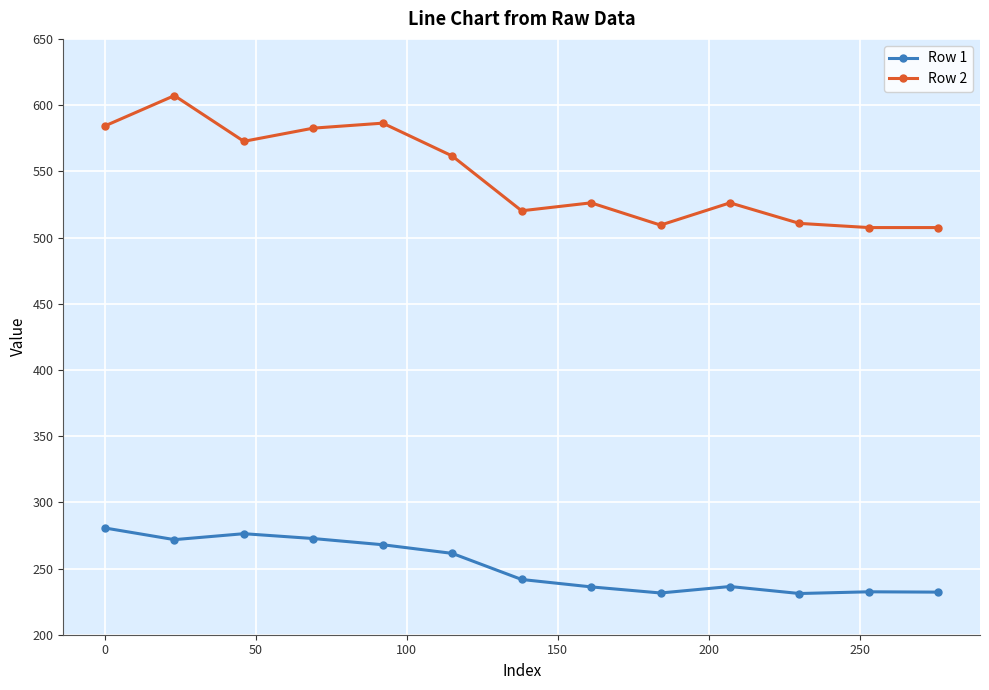

True or false: Row 1 and Row 2 intersect in this chart.

False